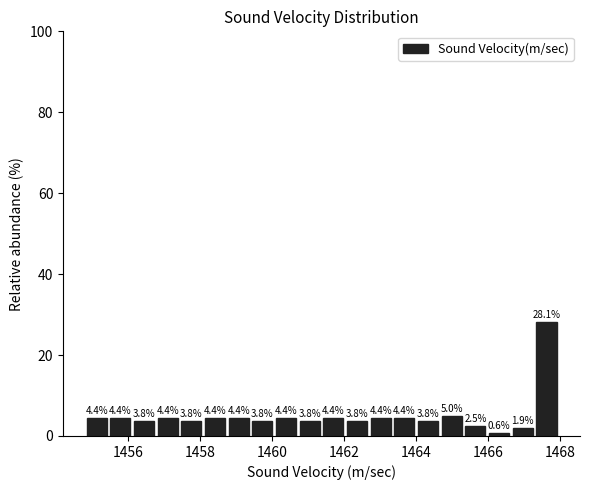

Around what value on the x-axis is the tallest bar? Give the approximate position of its centre, as read against the axis.

1467.6